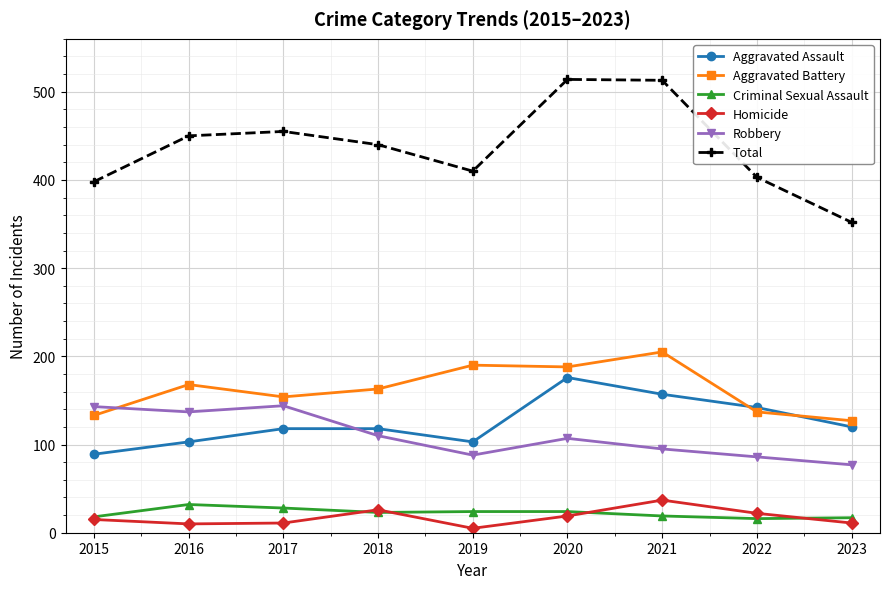

Which series has the widest spread of values?

Total